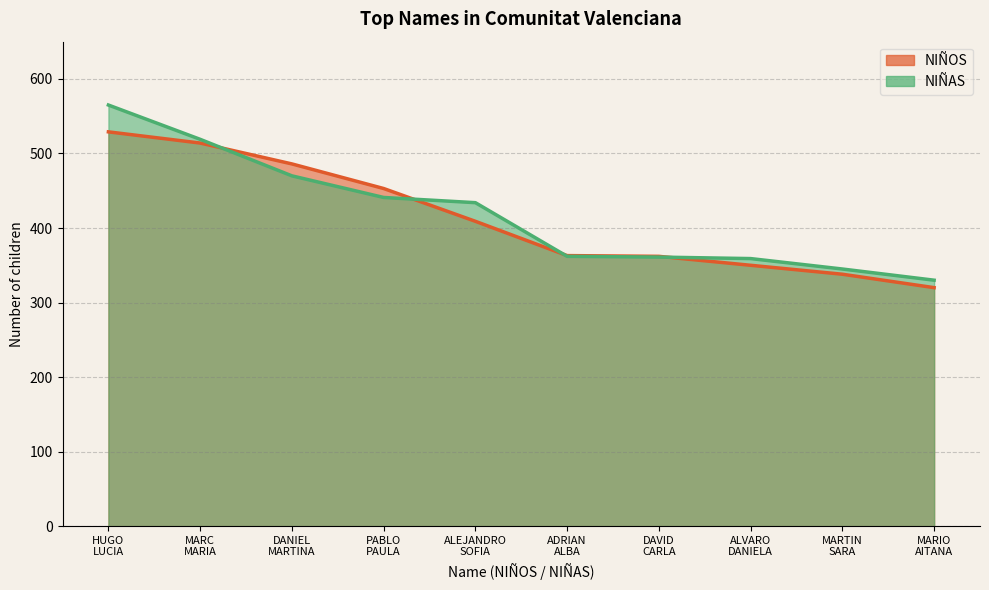

Reading left to right, what are all the values shown in this chart?

NIÑOS: 529	514	486	453	409	363	362	350	338	320
NIÑAS: 565	519	470	441	434	362	361	359	345	330